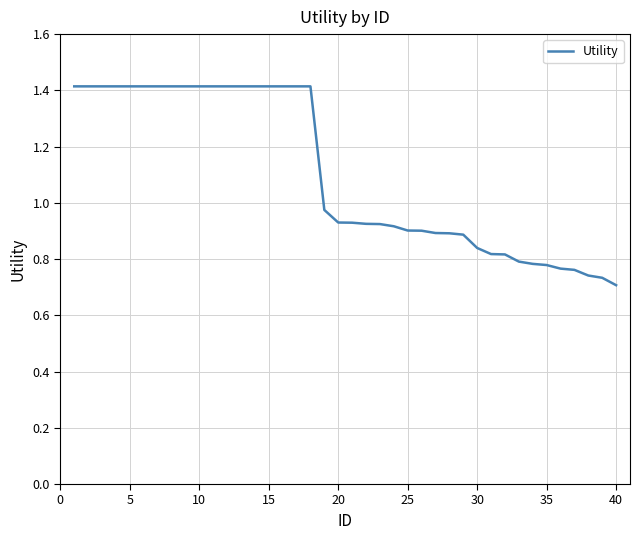

What is the maximum value shown in the chart?

1.4